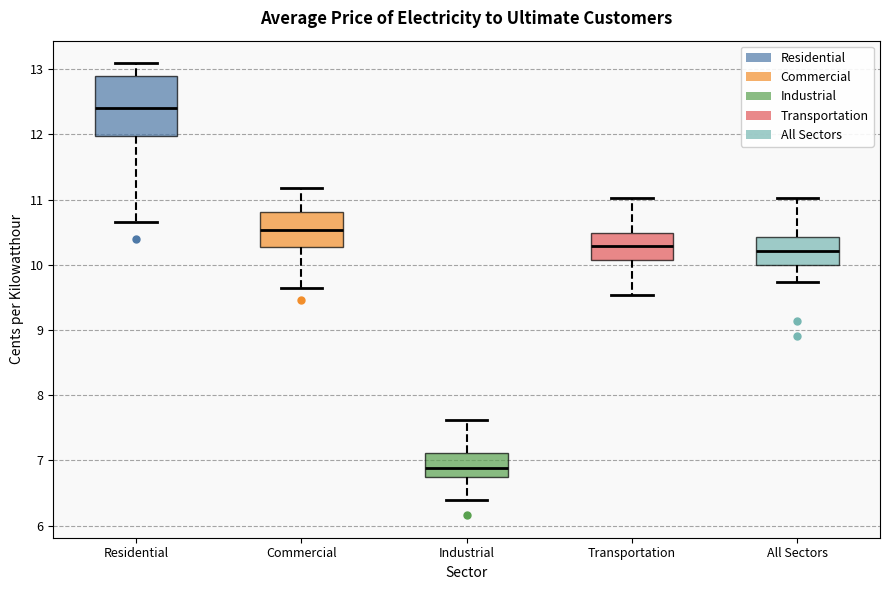

Where does the median line of the box for Transportation sit on the y-axis? The values are not printed on the chart, so give them approximately, as read against the axis.

10.3